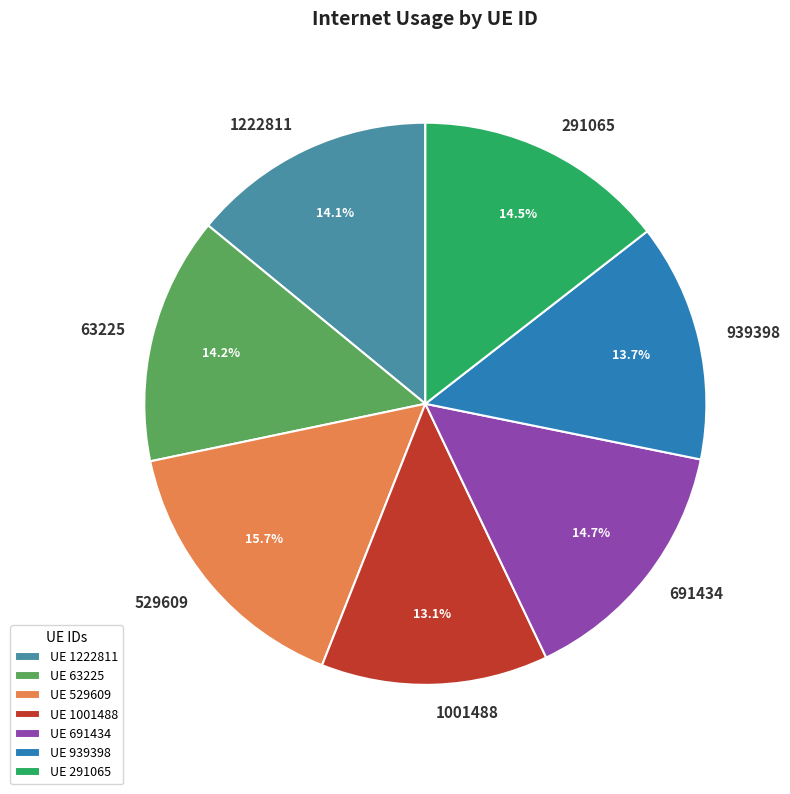

Between UE 691434 and UE 1222811, which is larger?

UE 691434